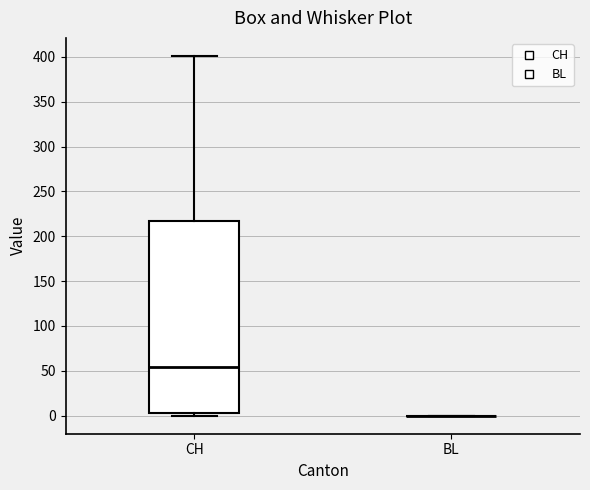

Reading left to right, read every box against the y-axis: the position of its median line, the range the box covers, and the ends of its whiskers. The values are not printed on the chart, so give them approximately, as read against the axis.

CH: median 55, box 5 to 215, whiskers 0 to 400
BL: box collapsed to a line at 0, whiskers 0 to 0